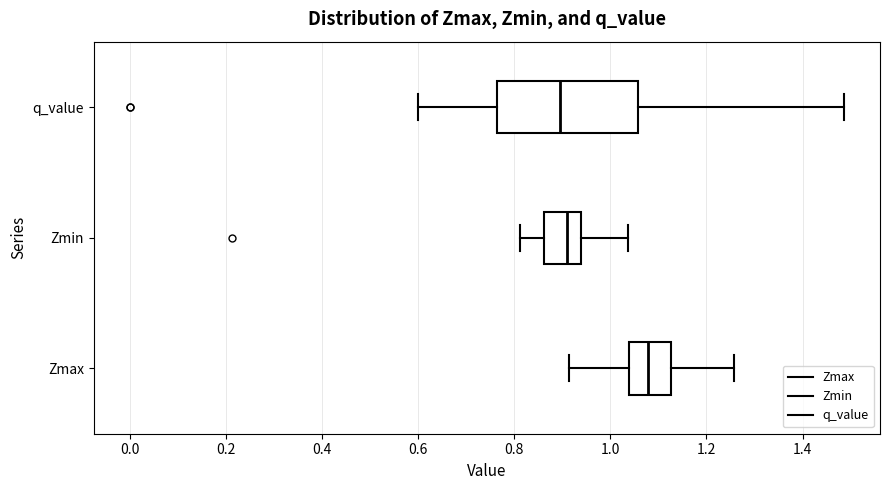

Reading bottom to top, read every box against the x-axis: the position of its median line, the range the box covers, and the ends of its whiskers. The values are not printed on the chart, so give them approximately, as read against the axis.

Zmax: median 1.08, box 1.04 to 1.12, whiskers 0.92 to 1.26
Zmin: median 0.90, box 0.86 to 0.94, whiskers 0.82 to 1.04
q_value: median 0.90, box 0.76 to 1.06, whiskers 0.60 to 1.48